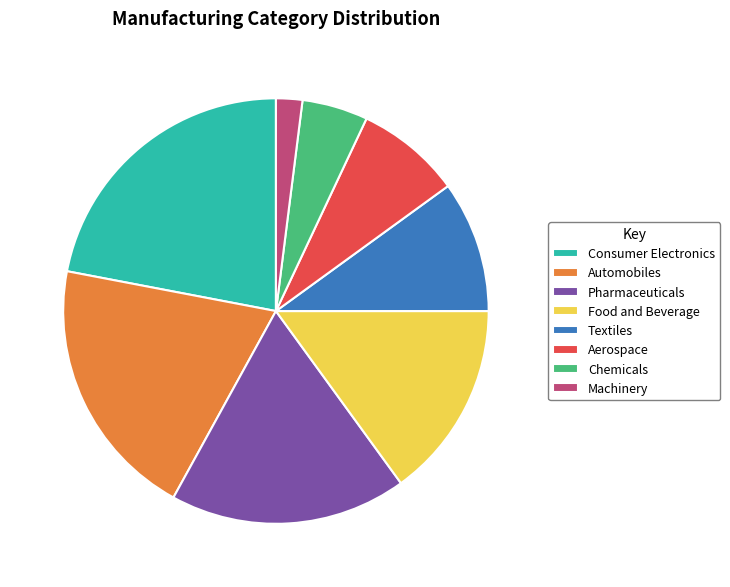

What is the ratio of the value at Chemicals to the value at Pharmaceuticals?

0.3